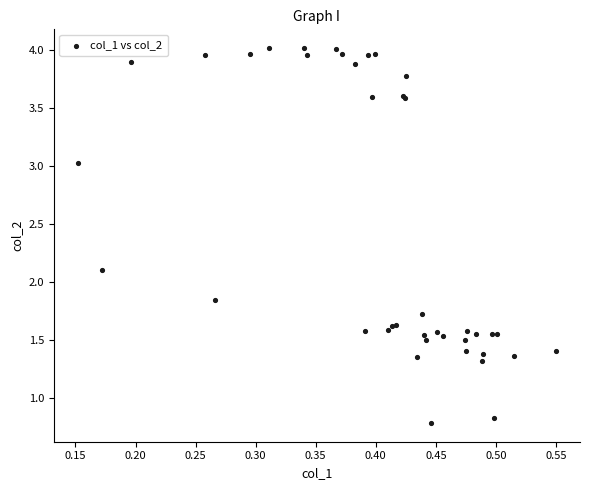

What Y value in the scatter plot is closest to 2?

2.1